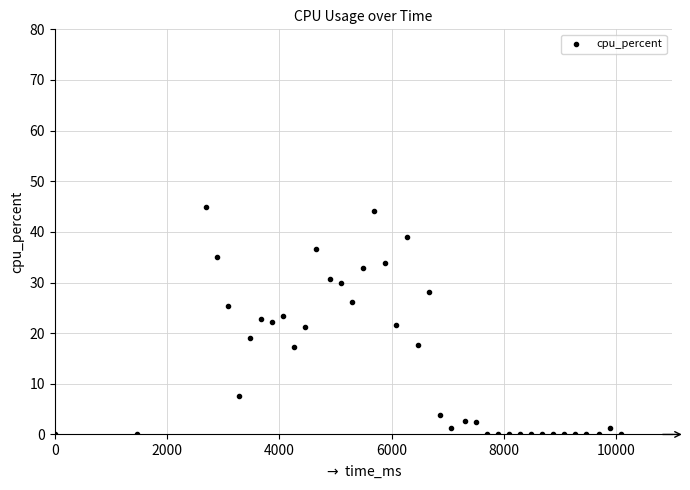

What is the range of Y values (max minus min)?

45.0